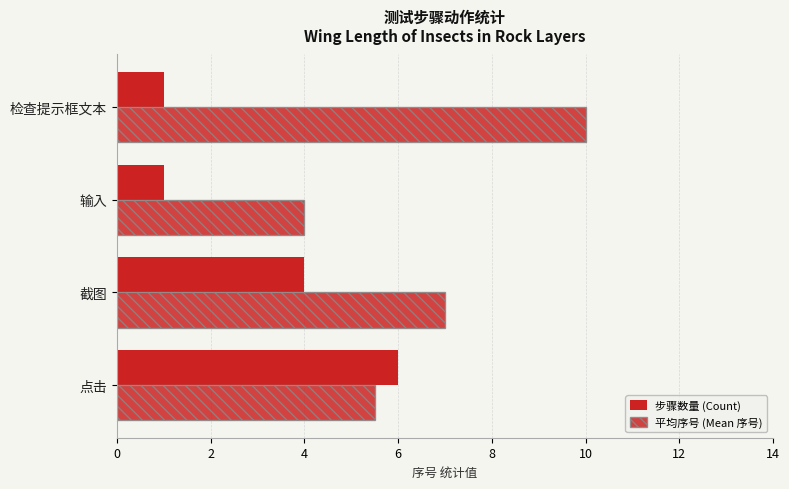

How many values in the 步骤数量 (Count) series are below 4?

2